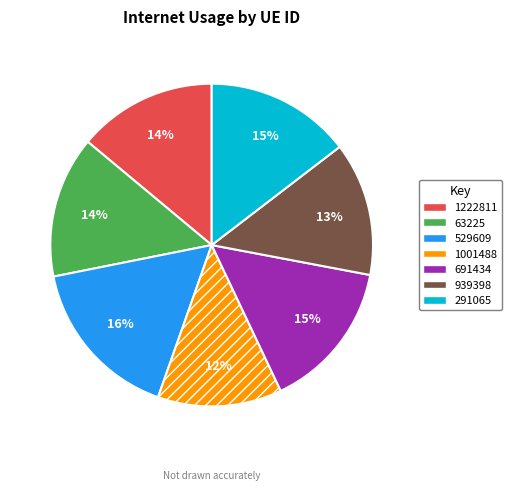

Is it true that 939398 is 20% of the pie?

False